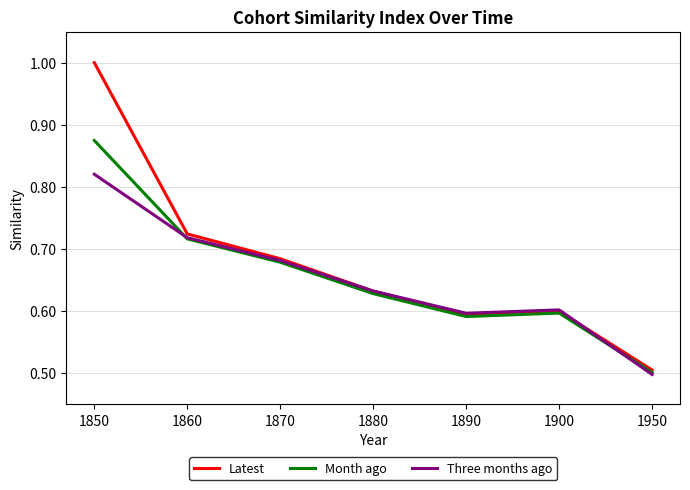

The Three months ago series shows 0.4 at 1850. True or false?

False